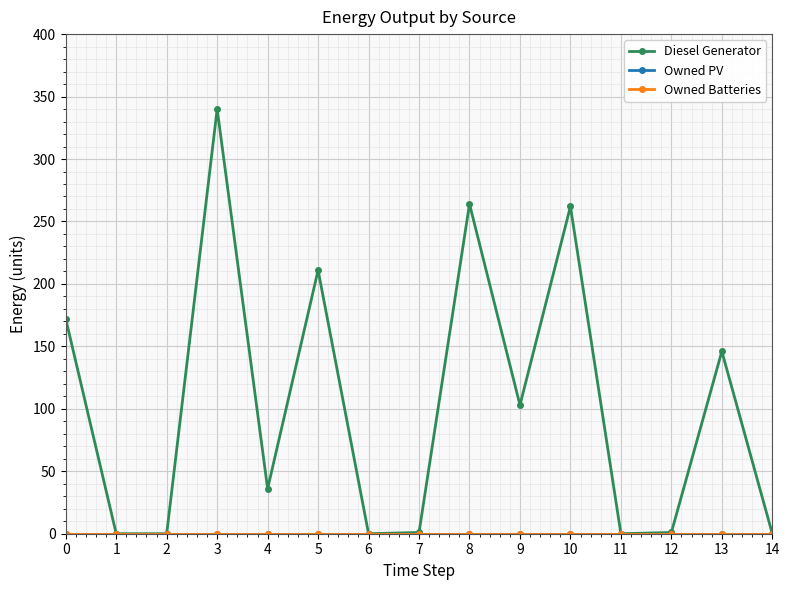

Is this an area chart (filled region under the line)?

No